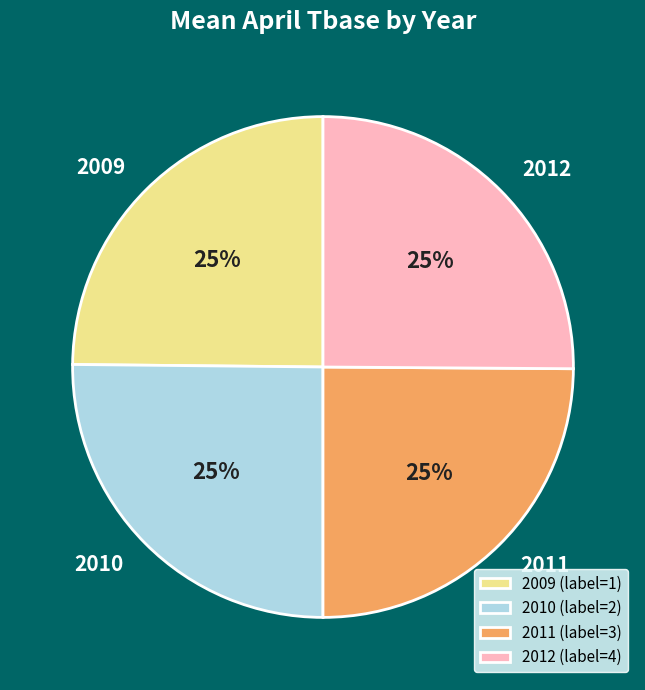

Does any single category account for the majority?

No